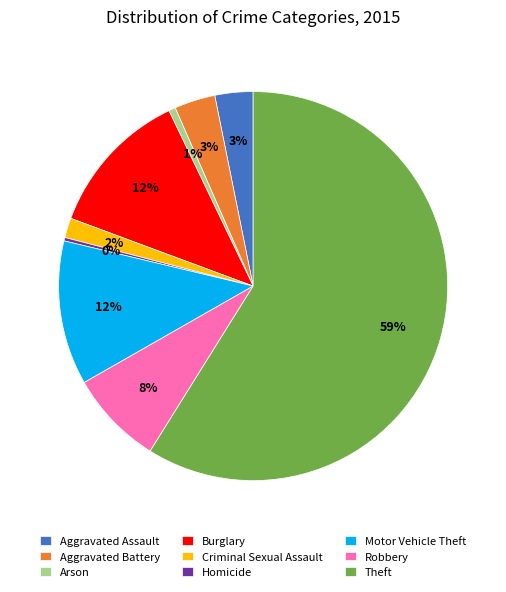

True or false: Aggravated Assault accounts for 13% of the total.

False